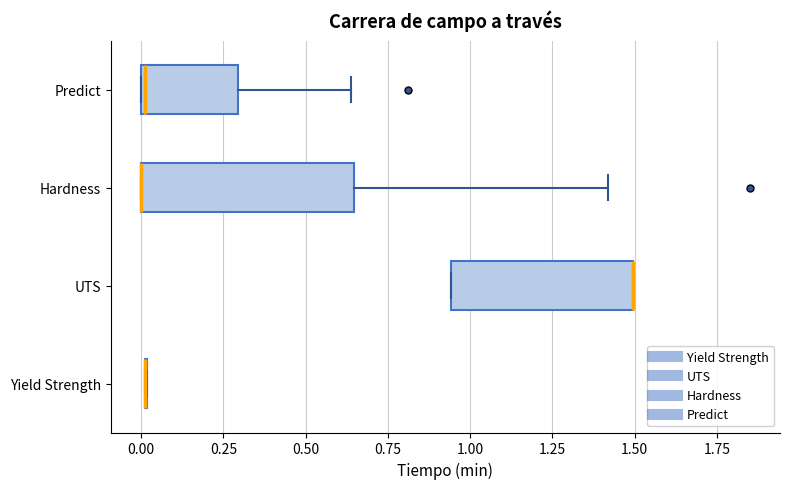

Which box is the widest, from its left edge to its right edge?

Hardness